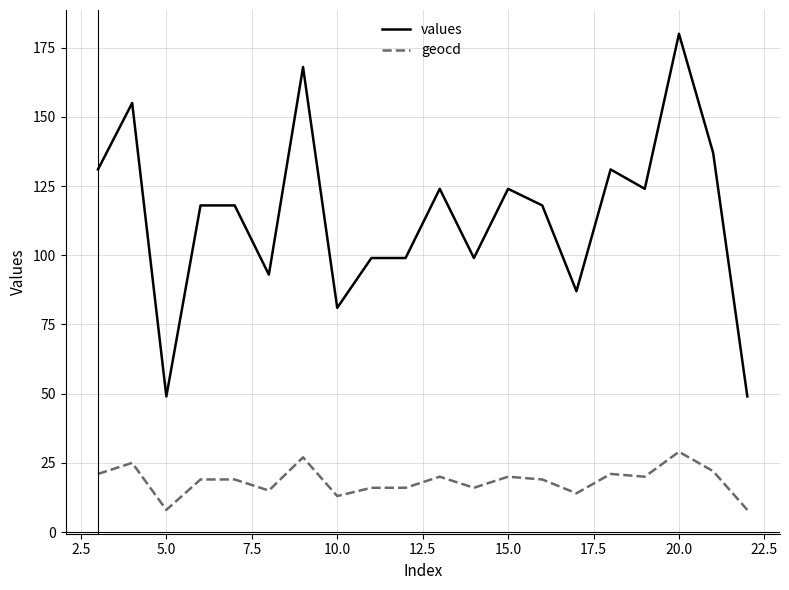

Which series has the widest spread of values?

values